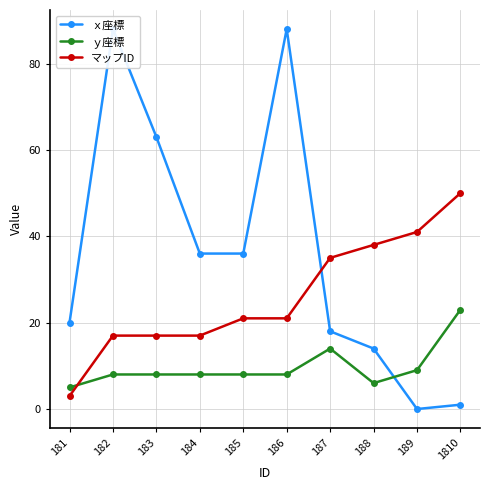

The ｘ座標 series shows 1 at 1810. True or false?

True